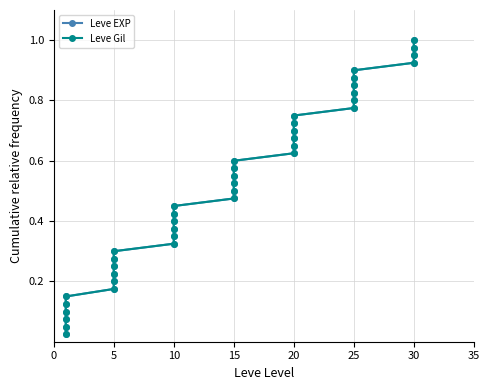

What is the difference between the maximum and second lowest values in the Leve Gil series?

0.9